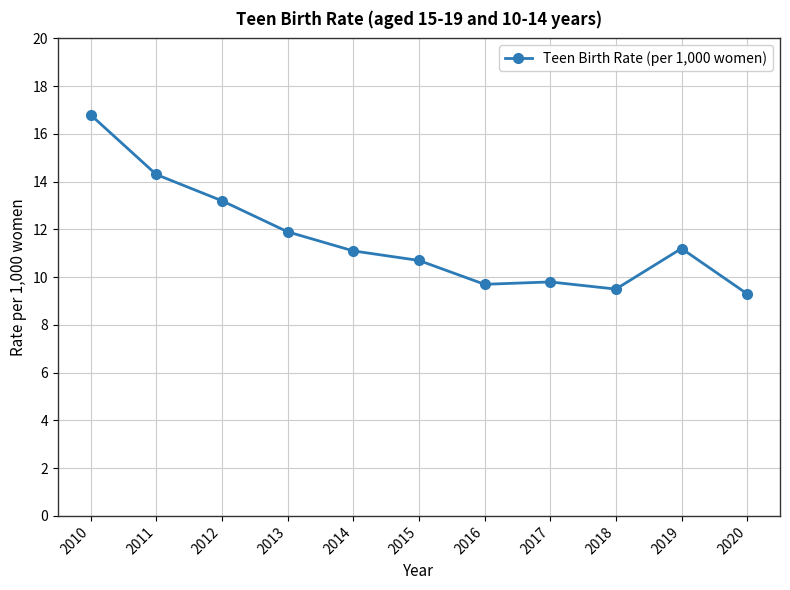

What is the value of the 11th point from the left?

9.3